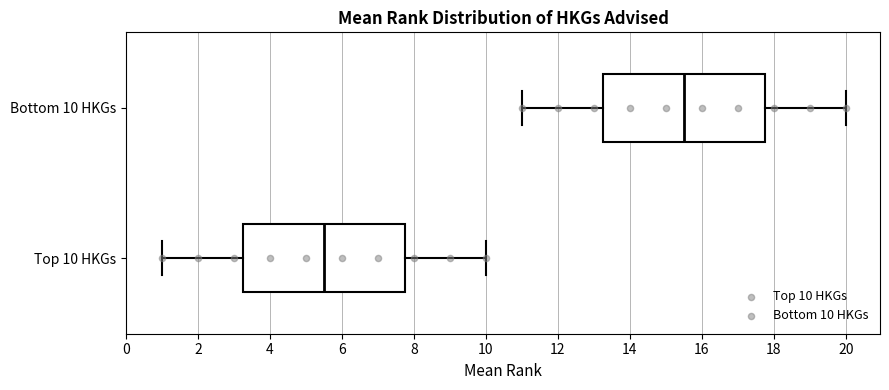

Which box has the furthest to the left median line?

Top 10 HKGs